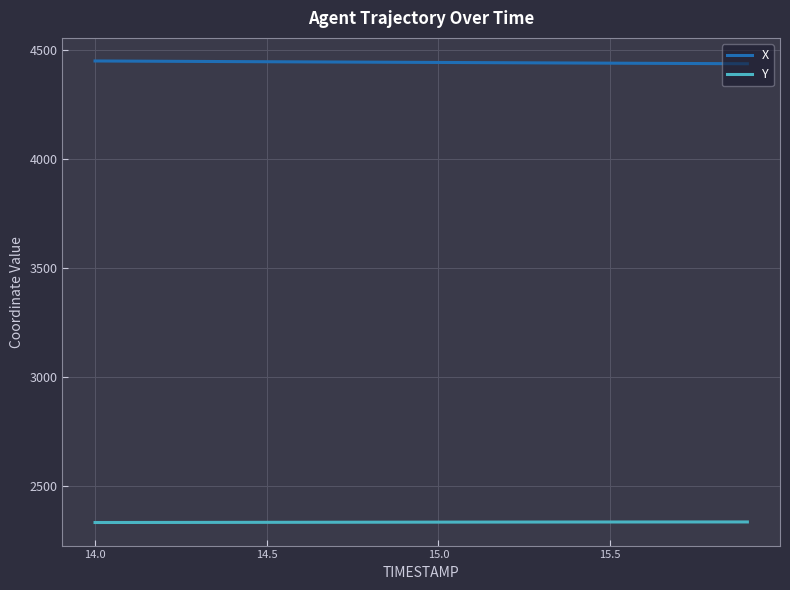

Which series has the largest total across all categories?

X